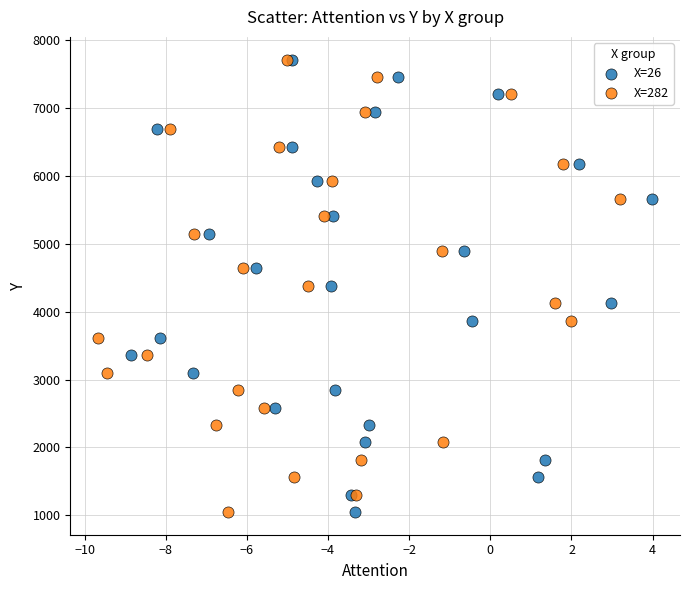

What are all the series names shown in the legend?

X=26, X=282